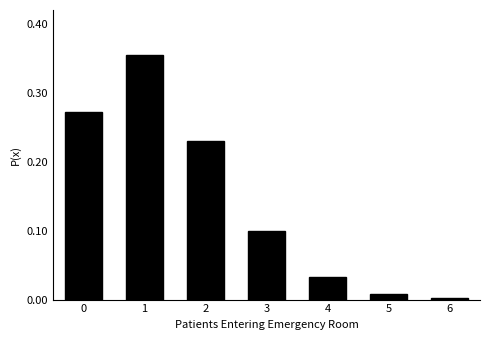

What is the value of the 4th bar from the left?

0.1